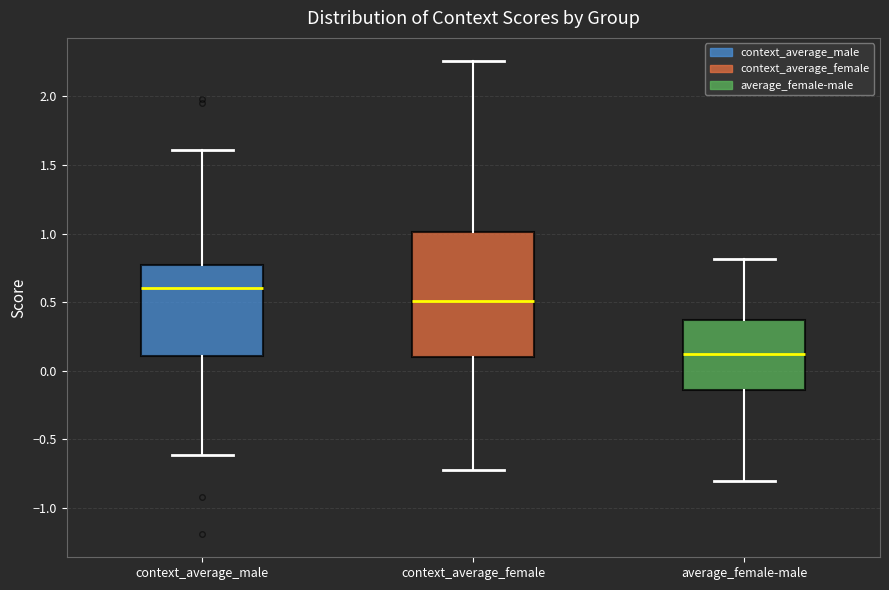

Which box's median line is the lowest?

average_female-male